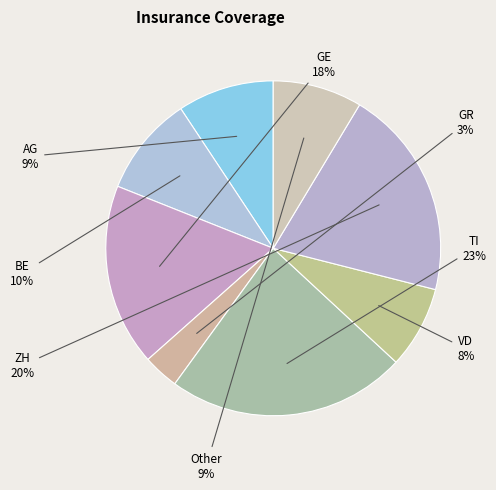

Is there any slice that represents more than half of the pie?

No